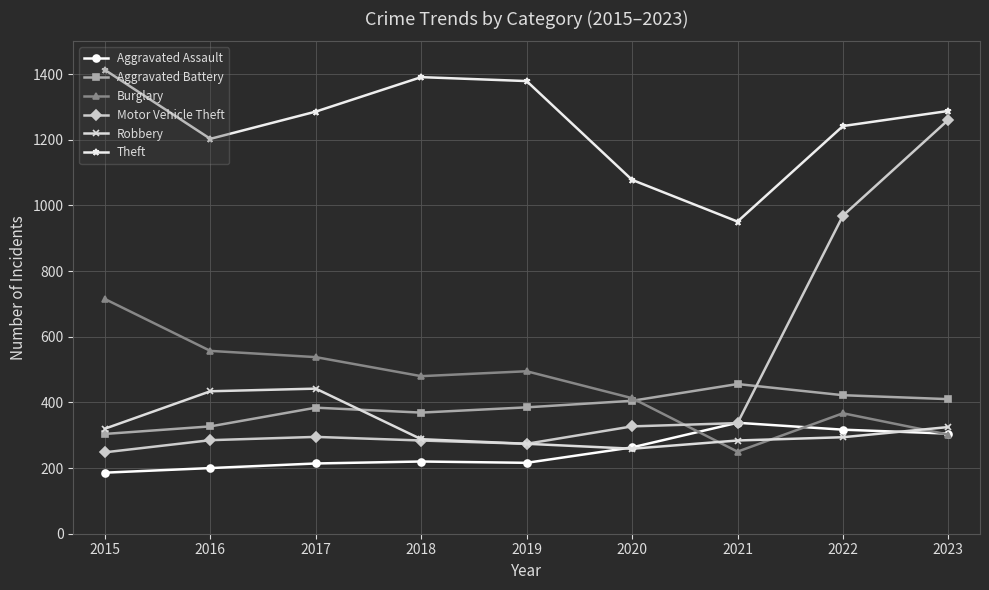

What is the sum of all Aggravated Assault values?

2259